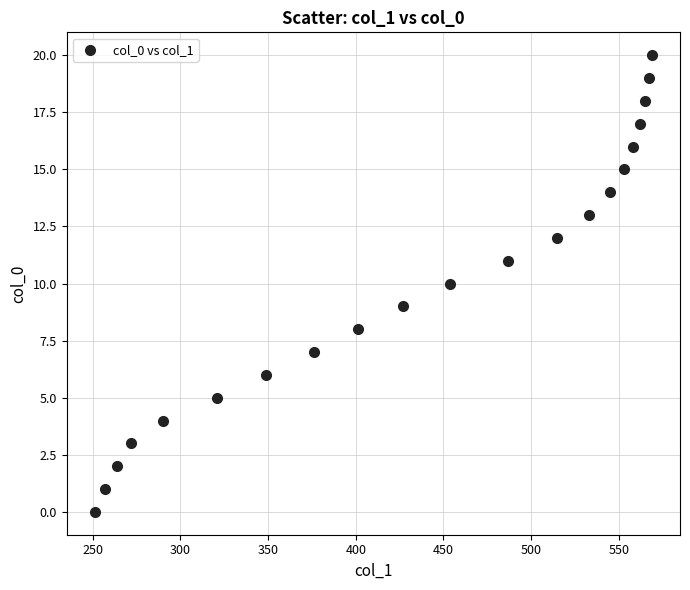

What is the range of X values (max minus min)?

318